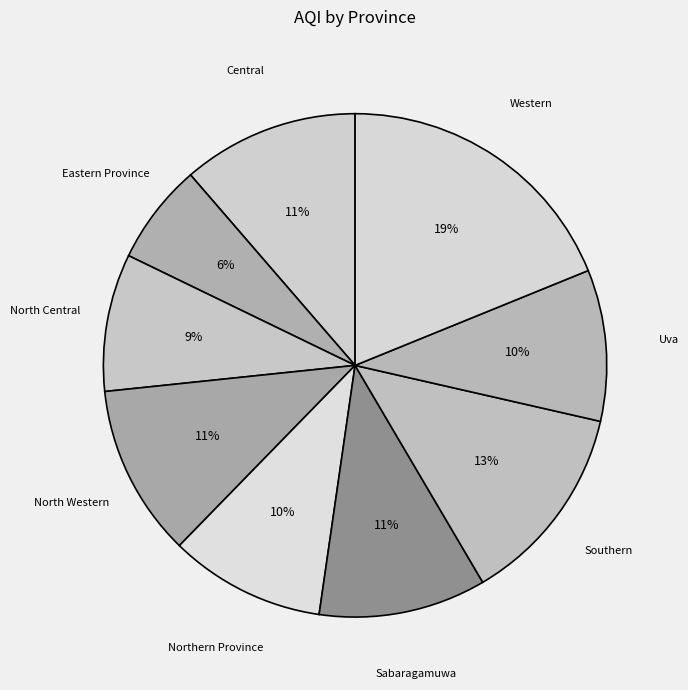

How many segments does this pie chart have?

9